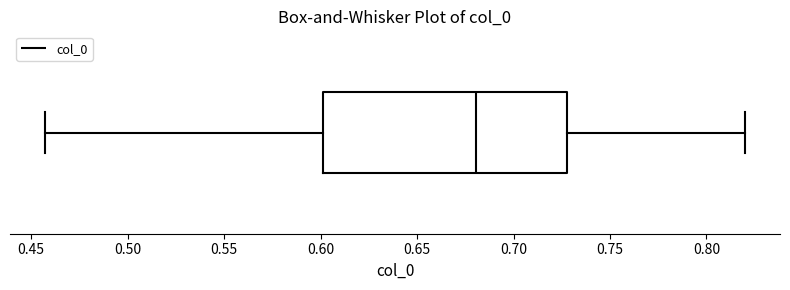

Transcribe this box plot: give where the median line is, the range the box spans, and where the two whiskers end, as read against the x-axis. The values are not printed on the chart, so give them approximately, as read against the axis.

median 0.680, box 0.600 to 0.730, whiskers 0.455 to 0.820